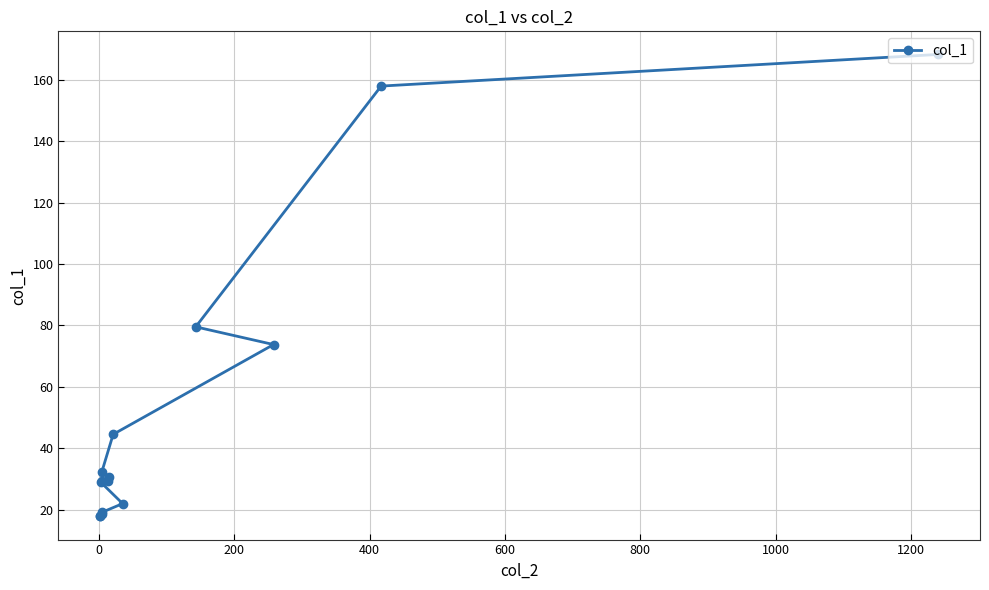

The chart shows a value of 51.3 at 1000. True or false?

False